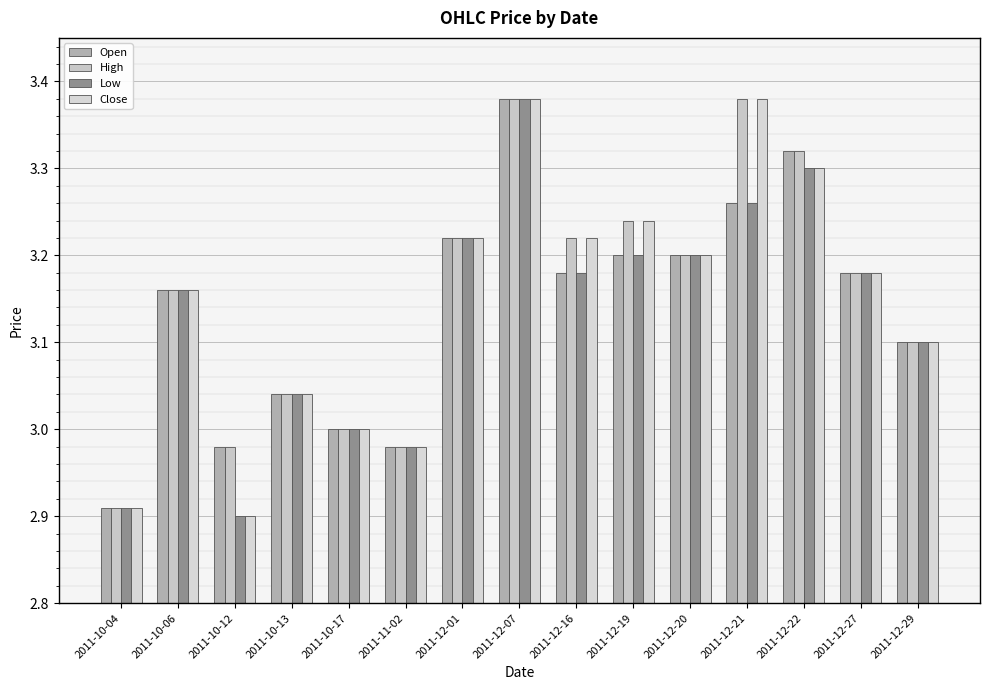

What position from the left is 2011-11-02?

6